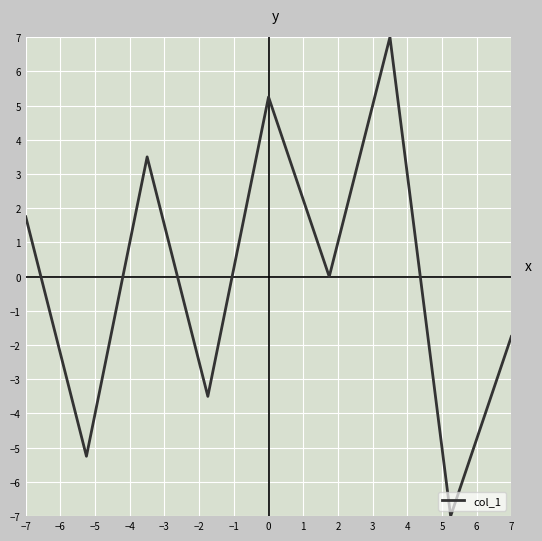

What is the maximum value shown in the chart?

7.0